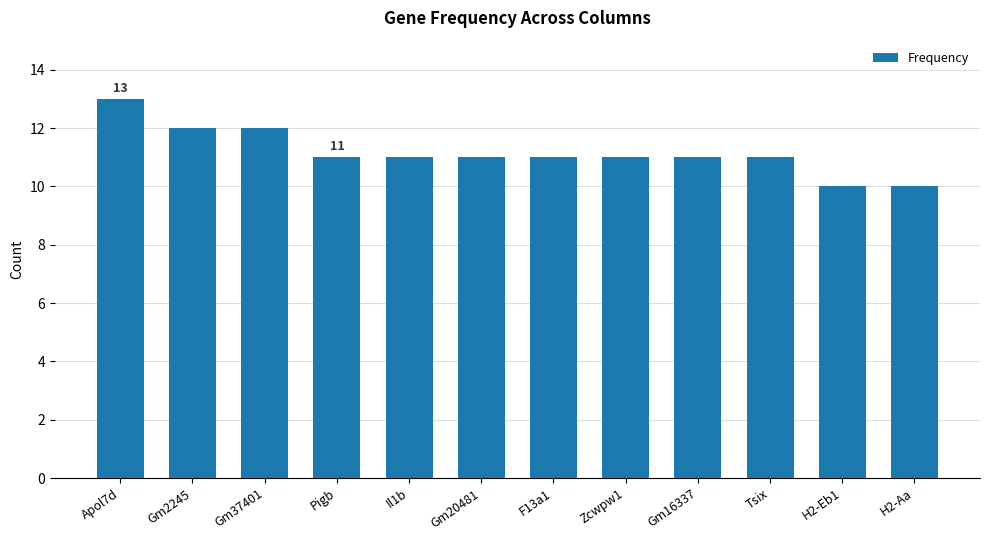

Reading right to left, what are all the values shown in this chart?

H2-Aa=10	H2-Eb1=10	Tsix=11	Gm16337=11	Zcwpw1=11	F13a1=11	Gm20481=11	Il1b=11	Pigb=11	Gm37401=12	Gm2245=12	Apol7d=13